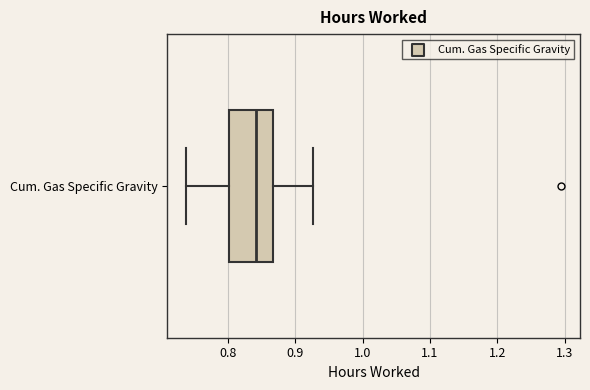

Where is the left edge of the box for Cum. Gas Specific Gravity on the x-axis? The values are not printed on the chart, so give them approximately, as read against the axis.

0.80